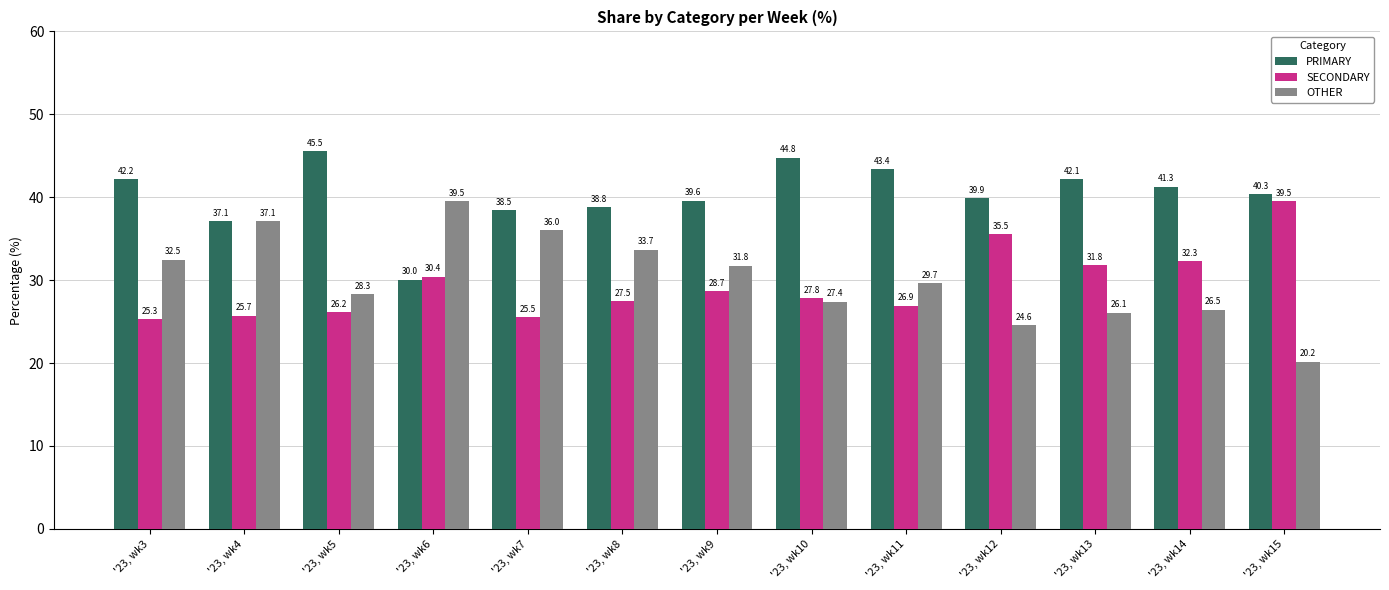

What is the difference between the second highest and second lowest values in the PRIMARY series?

7.6